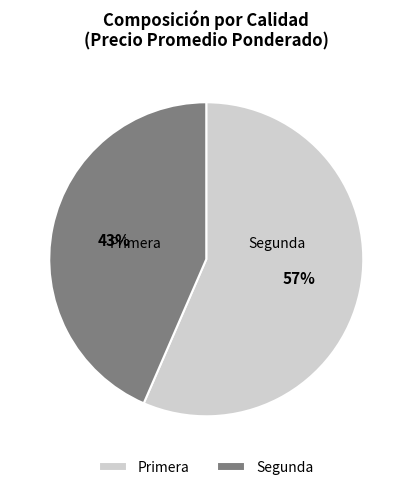

How many slices are in this pie chart?

2